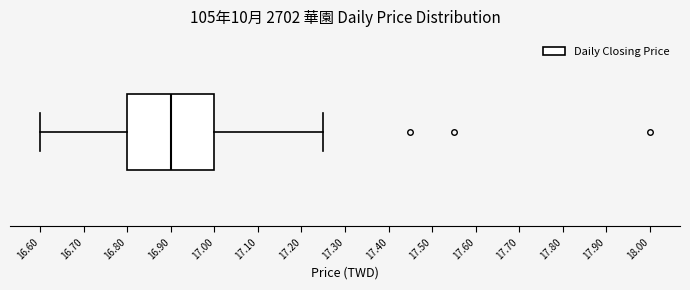

Read this box plot against the x-axis: the position of the median line, the range covered by the box, and the ends of both whiskers. The values are not printed on the chart, so give them approximately, as read against the axis.

median 16.90, box 16.80 to 17.00, whiskers 16.60 to 17.25